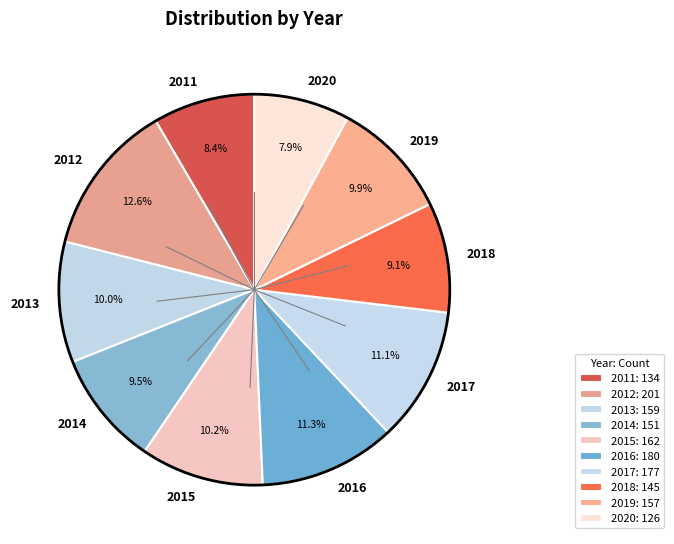

To the nearest percent, what is the combined percentage of 2019 and 2014?

19%